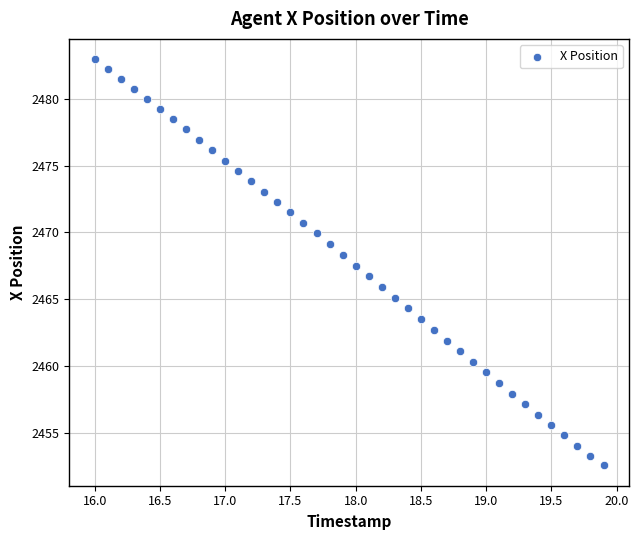

What is the range of Y values (max minus min)?

30.4